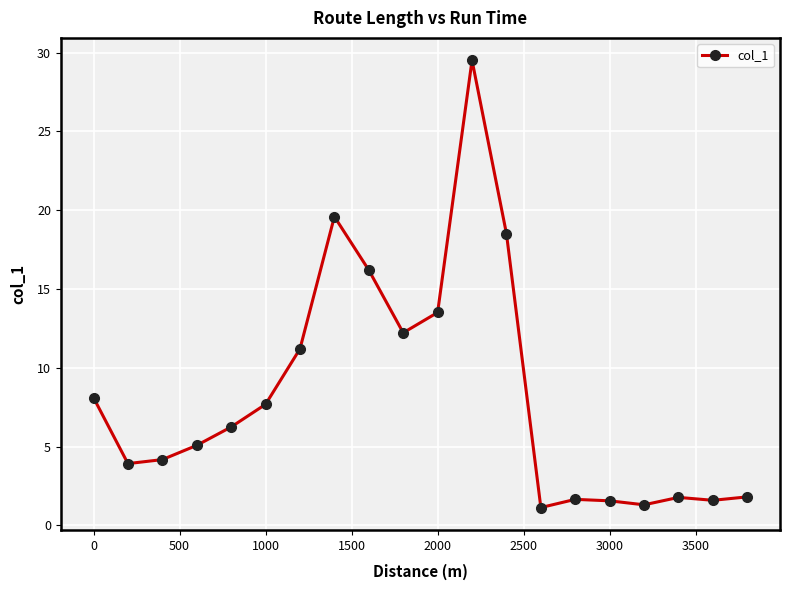

What is the average value?

8.3